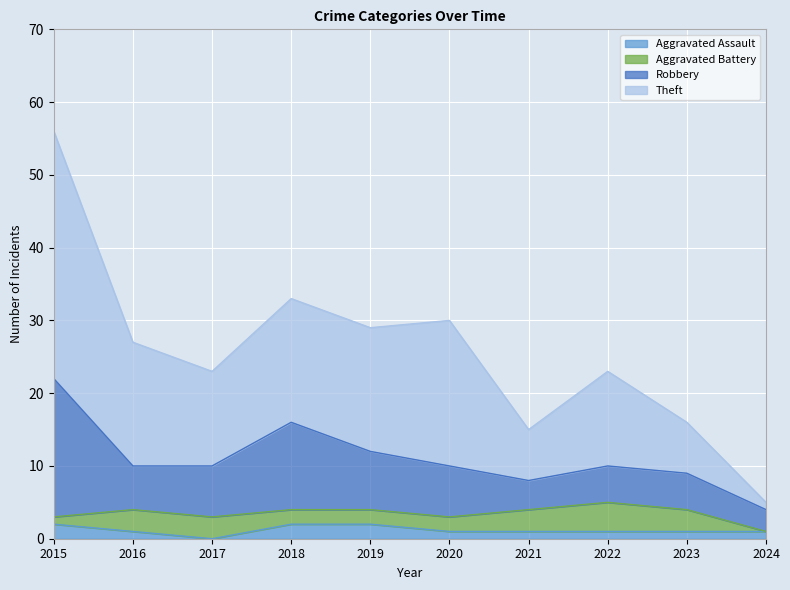

At which category does Theft reach its first local peak?

2018